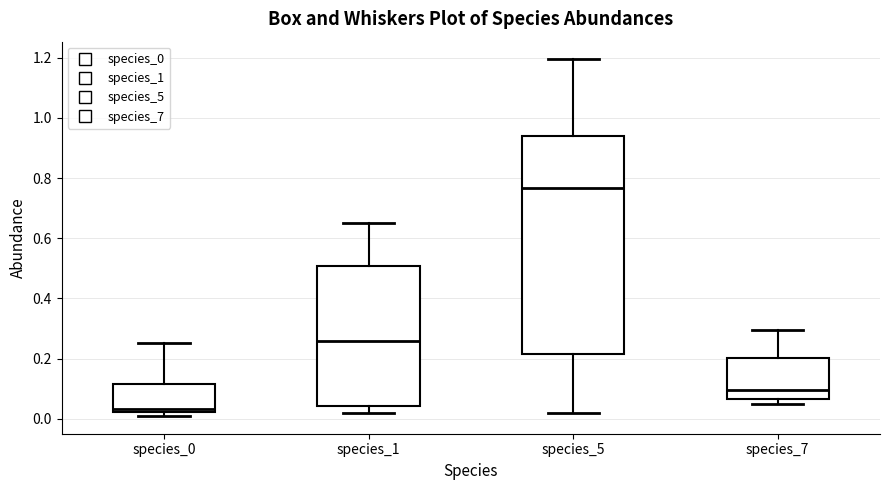

Which box is the tallest, from its lower edge to its upper edge?

species_5